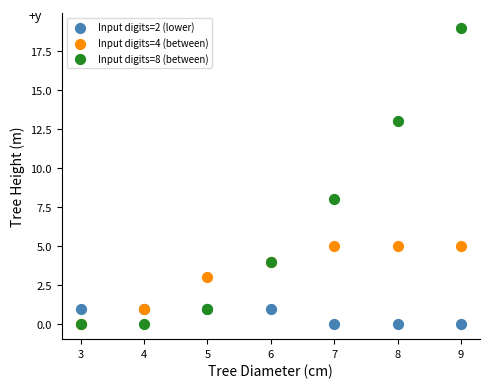

What are all the series names shown in the legend?

Input digits=2 (lower), Input digits=4 (between), Input digits=8 (between)